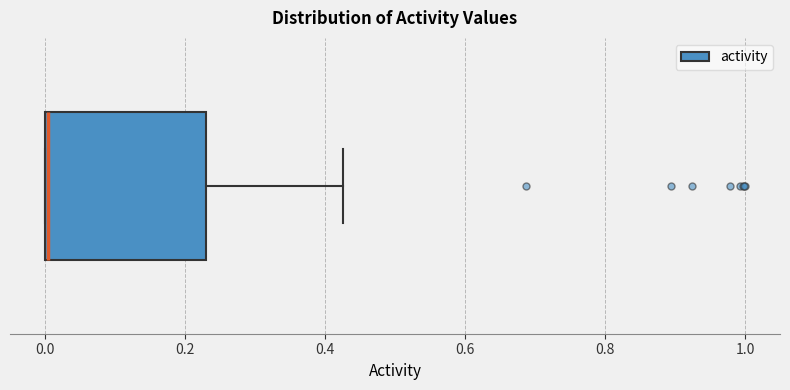

Transcribe this box plot: give where the median line is, the range the box spans, and where the two whiskers end, as read against the x-axis. The values are not printed on the chart, so give them approximately, as read against the axis.

median 0.00 (drawn on the box's left edge), box 0.00 to 0.24, whiskers 0.00 to 0.42